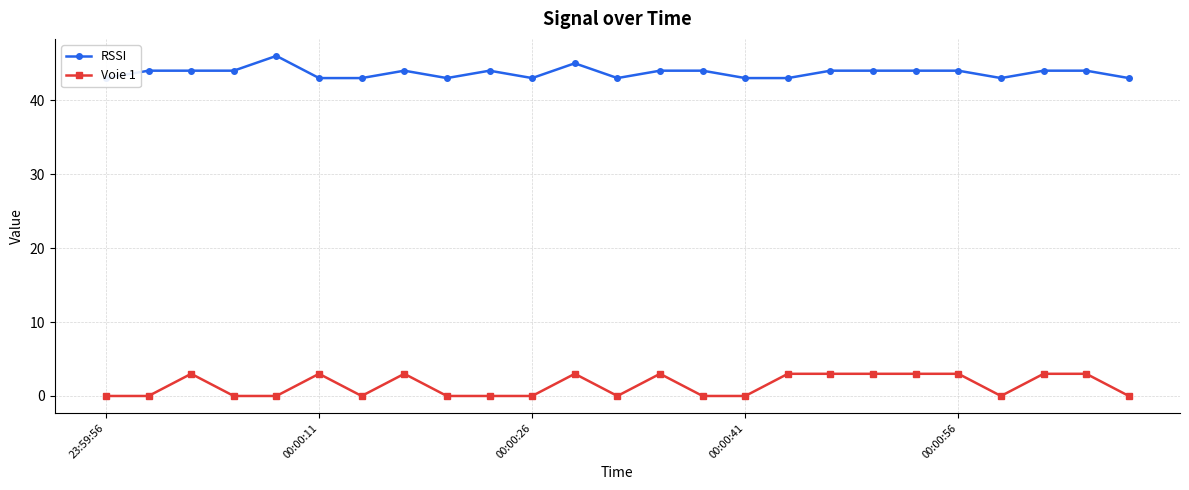

What is the difference between the maximum and second lowest values in the RSSI series?

3